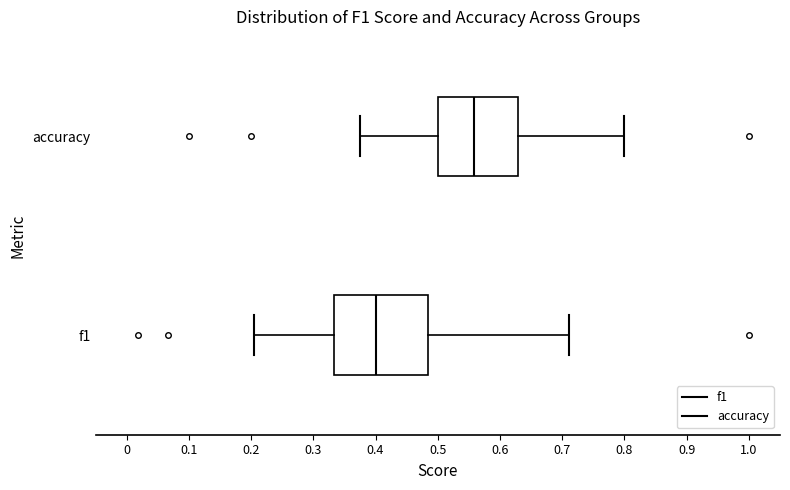

Comparing the boxes themselves (not the whiskers), which one is the widest?

f1